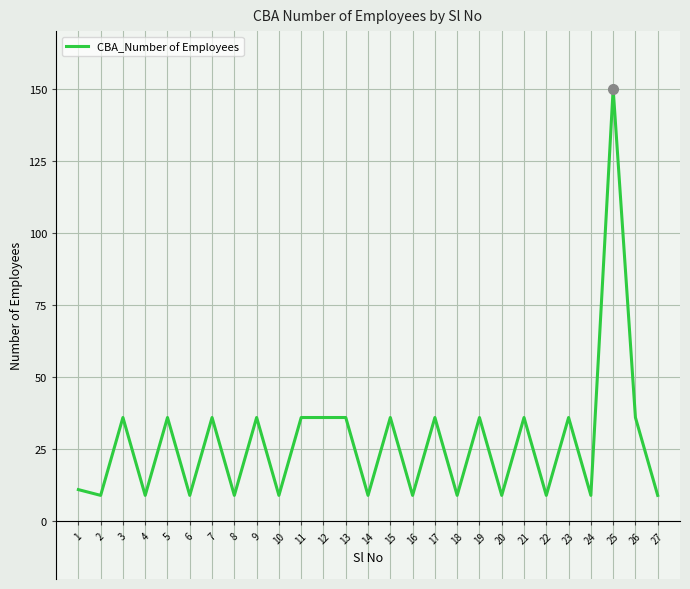

At which category does the chart reach its peak across all series?

25